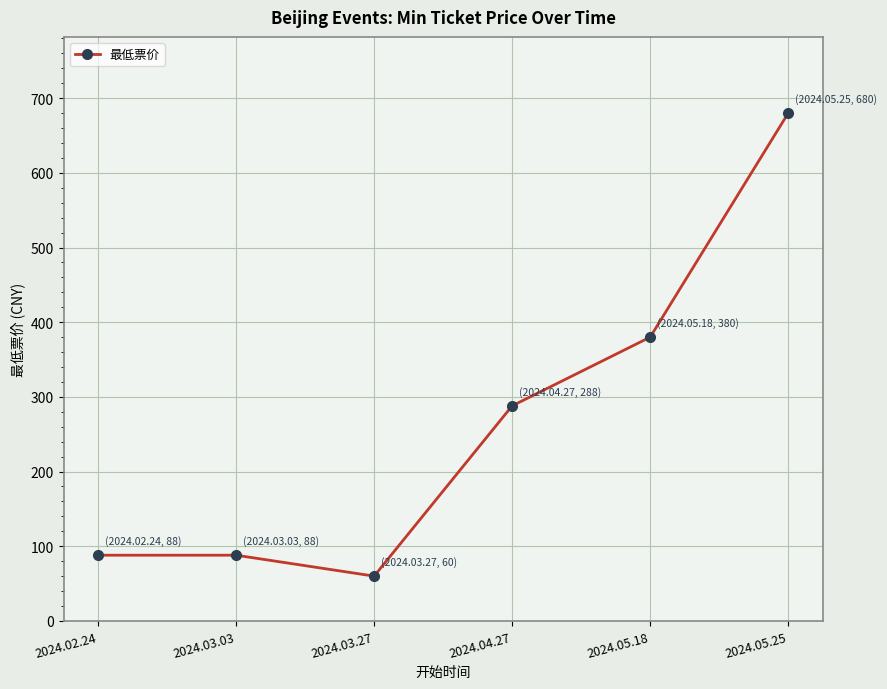

At which category does the data reach its first local valley?

2024.03.27